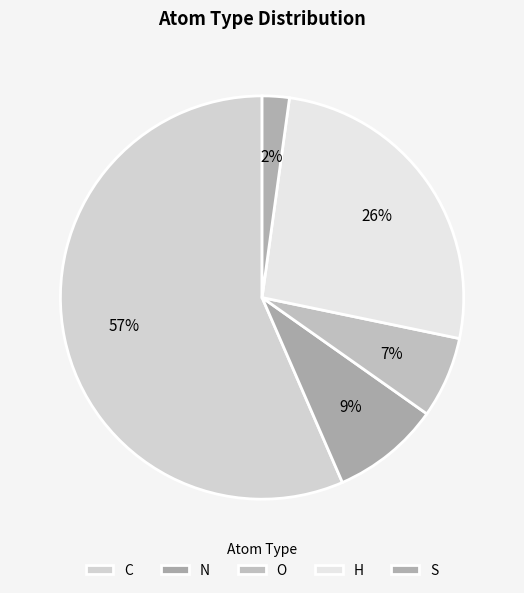

Is it true that O is 21% of the pie?

False